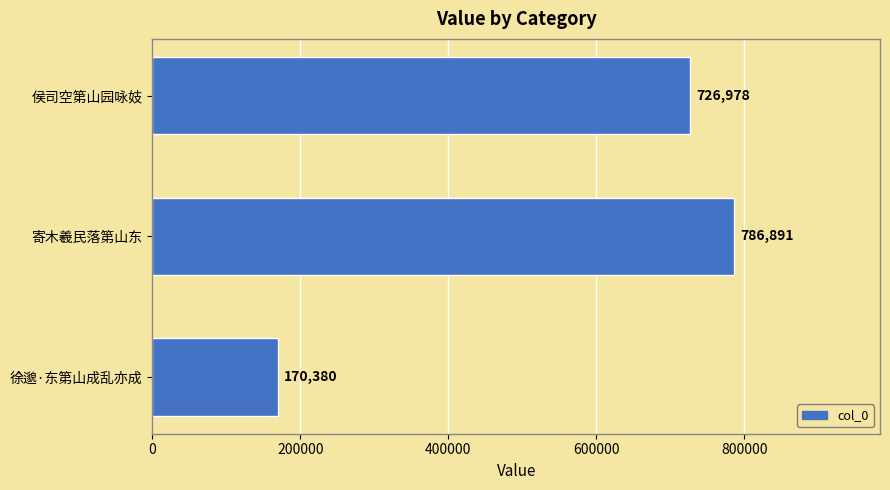

What is the change in value from 寄木羲民落第山东 to 侯司空第山园咏妓?

-59913